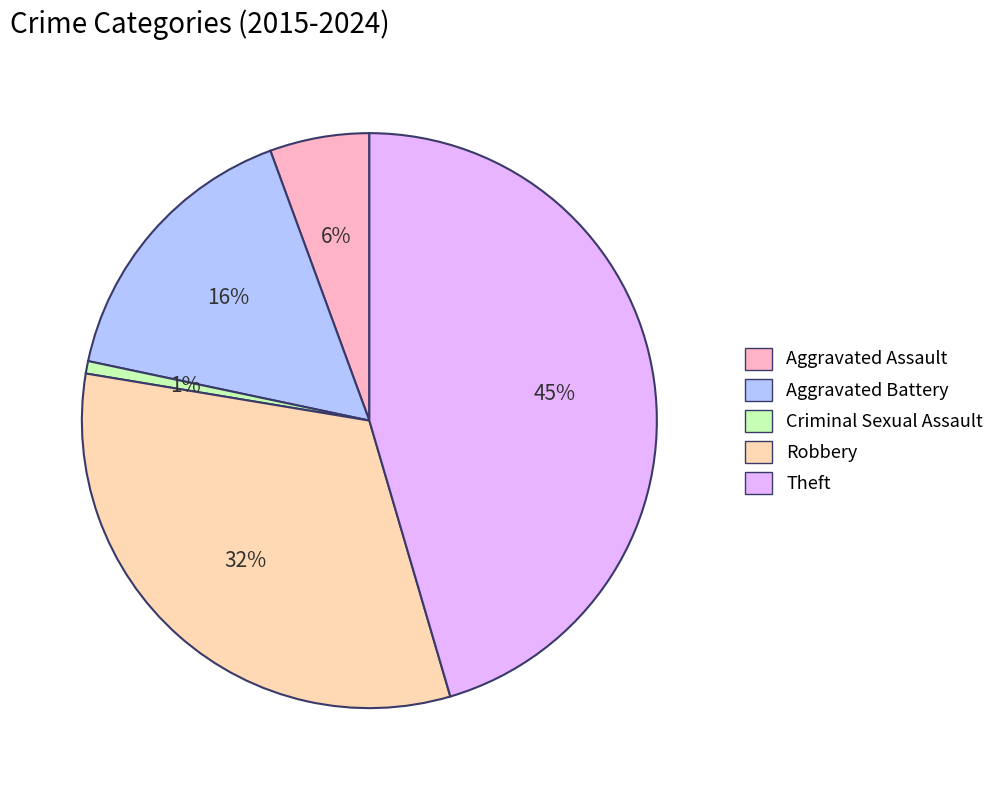

Count the number of slices in the pie.

5